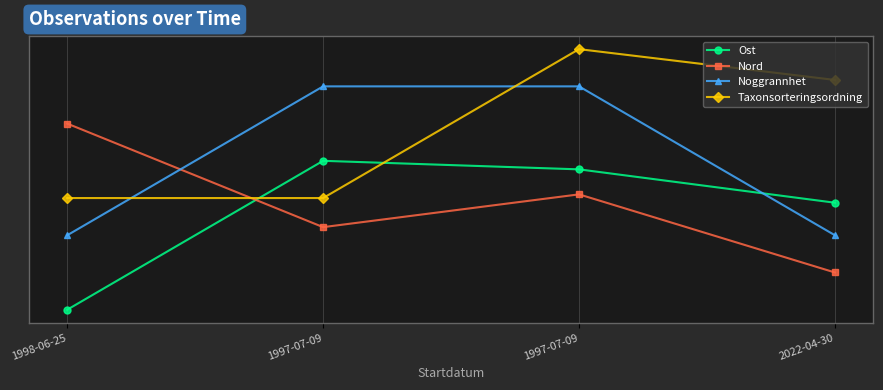

Rank the series at 1998-06-25 from lowest to highest value.

Ost, Noggrannhet, Taxonsorteringsordning, Nord